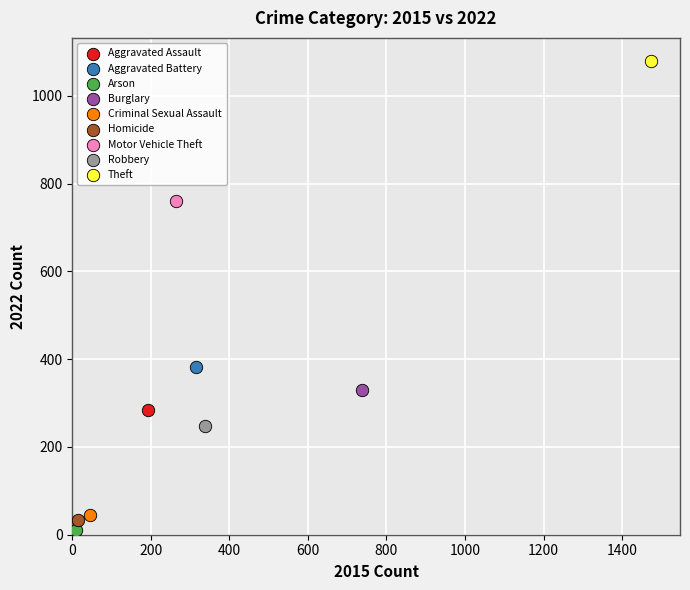

Which series reaches the maximum Y coordinate?

Theft